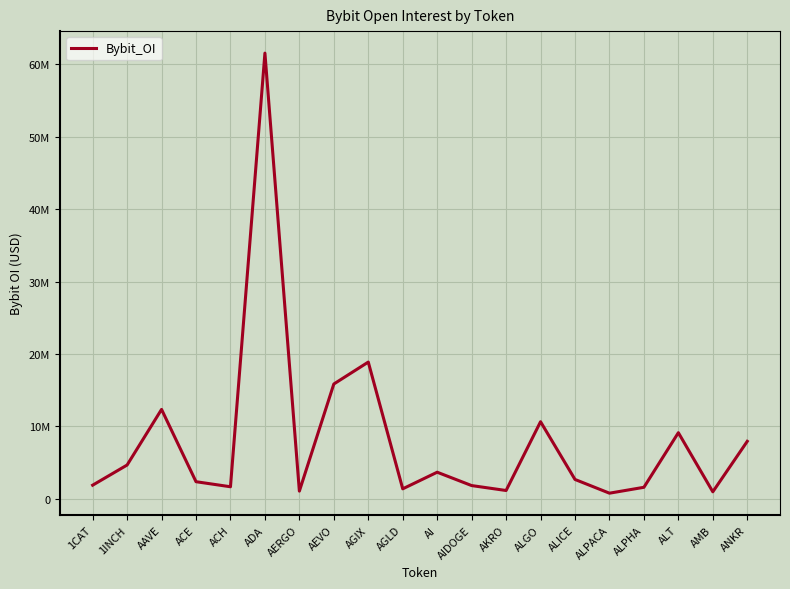

Reading right to left, transcribe all the data shown in this chart.

ANKR=7911460	AMB=934122	ALT=9104184	ALPHA=1557119	ALPACA=743288	ALICE=2640251	ALGO=10622109	AKRO=1113806	AIDOGE=1795861	AI=3642369	AGLD=1345319	AGIX=18863857	AEVO=15834445	AERGO=1029697	ADA=61565716	ACH=1631159	ACE=2330753	AAVE=12322876	1INCH=4635675	1CAT=1849995